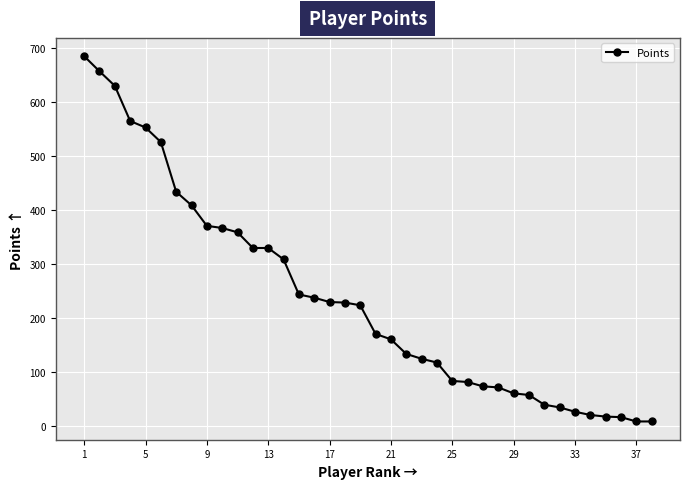

What is the average value?

237